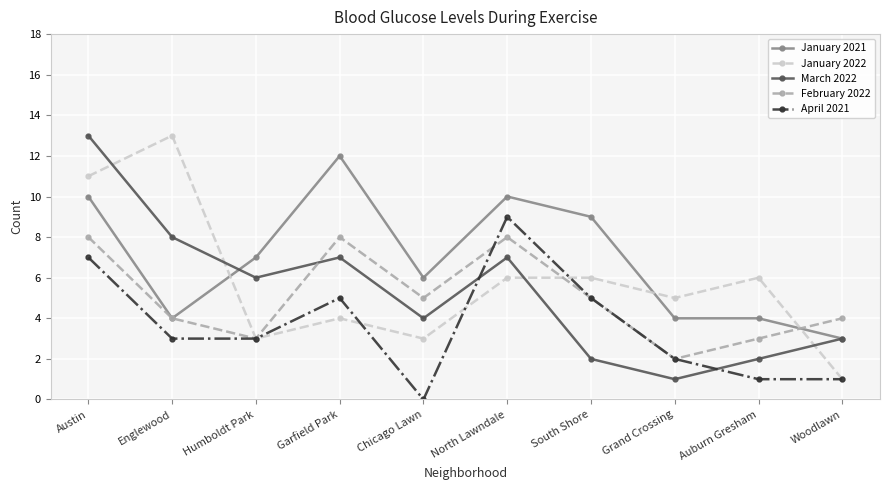

How many data points does each series have?

10